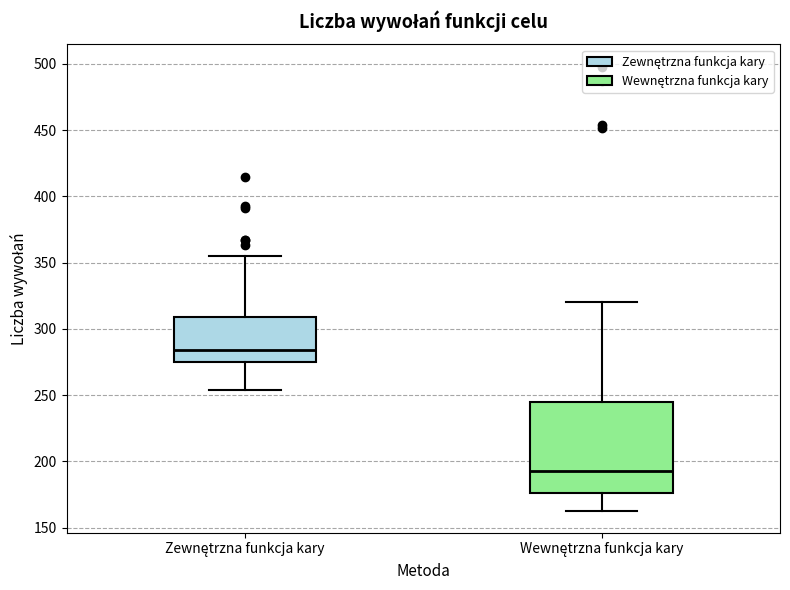

Where is the lower edge of the box for Zewnętrzna funkcja kary on the y-axis? The values are not printed on the chart, so give them approximately, as read against the axis.

275